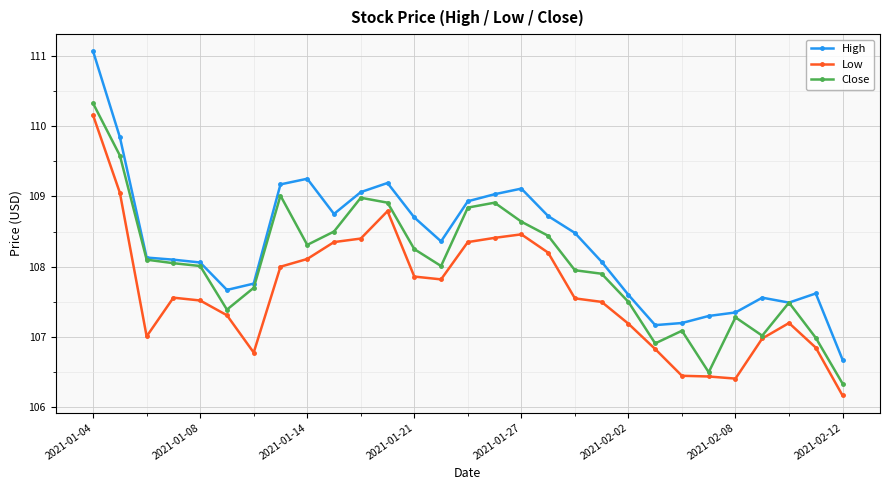

Which series has the largest total across all categories?

High